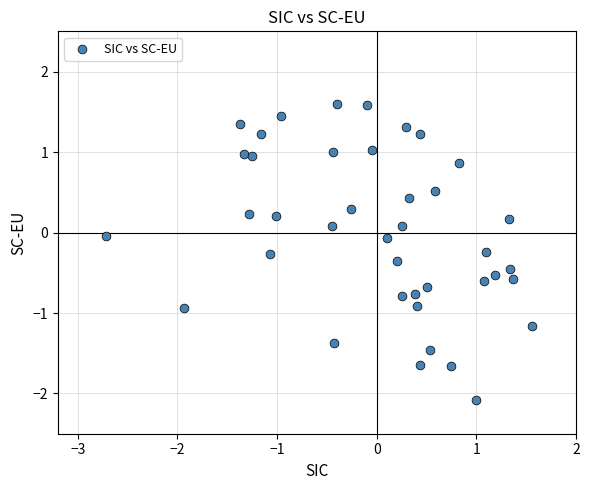

What is the range of Y values (max minus min)?

3.7